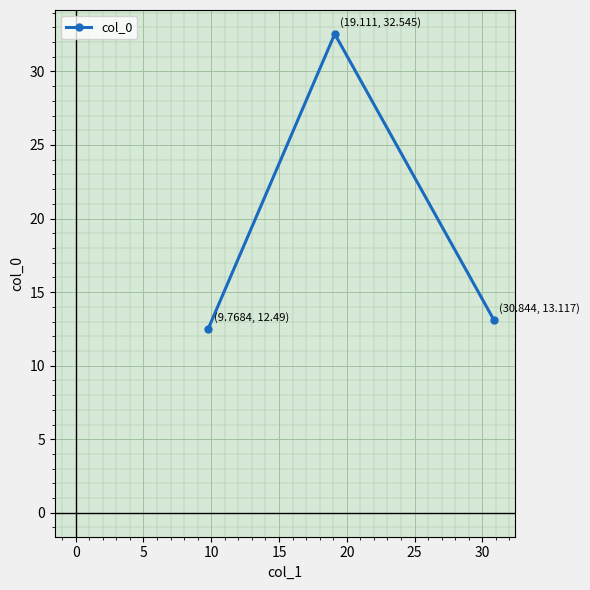

What is the sum of all values?

58.2